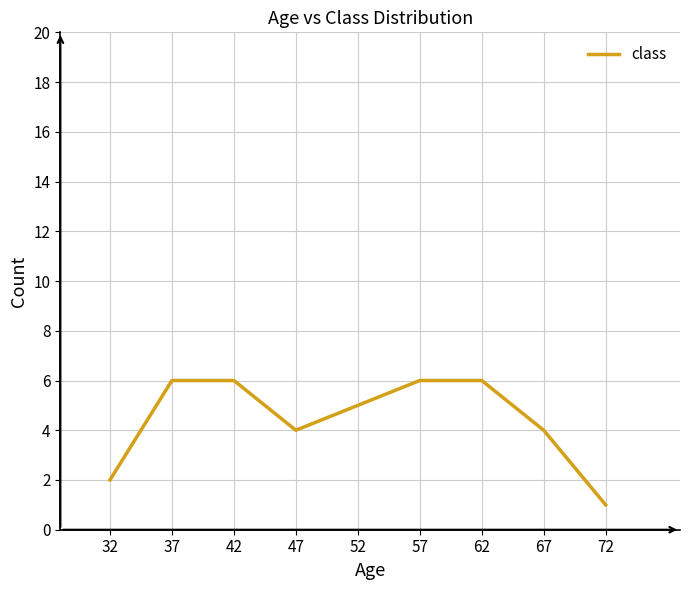

Which has a higher value, 67 or 62?

62